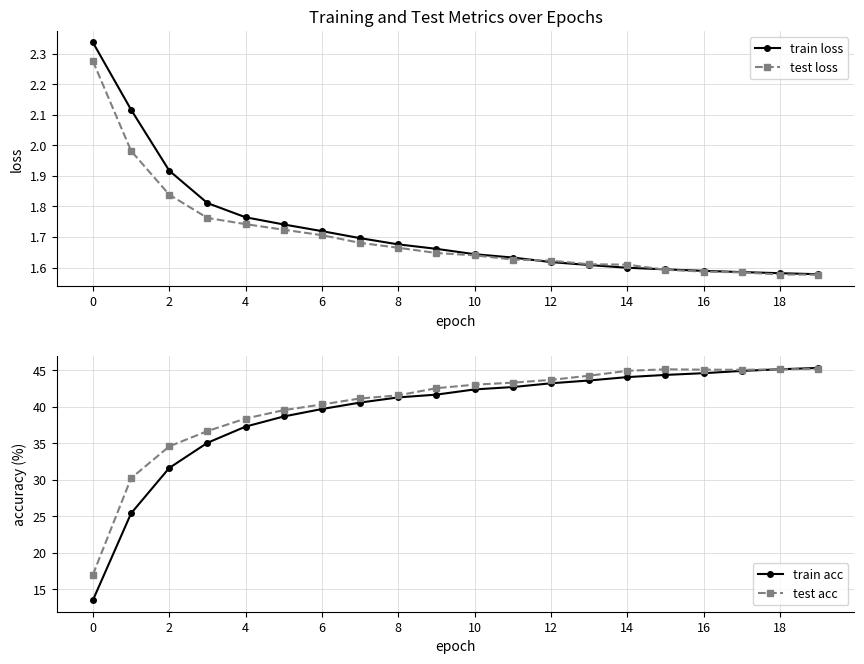

True or false: train loss and train acc intersect in this chart.

False